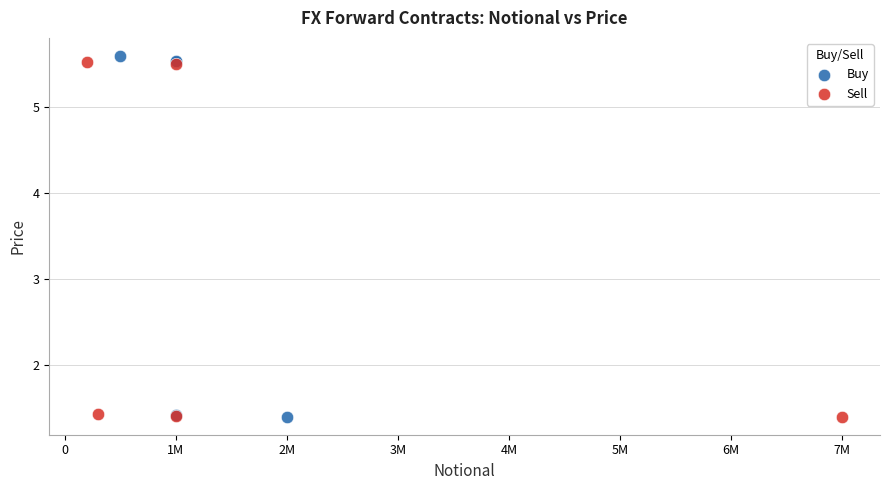

What are all the series names shown in the legend?

Buy, Sell